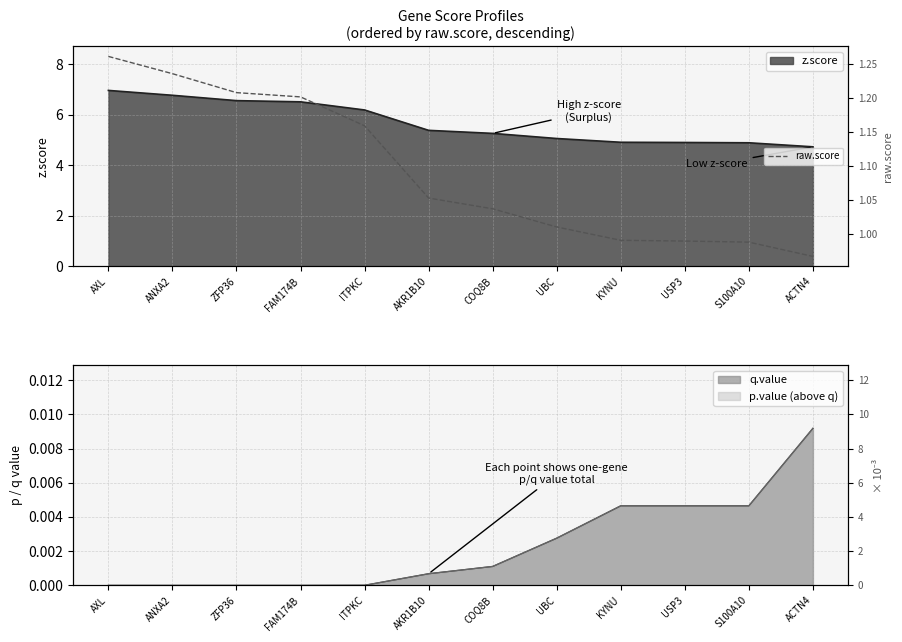

How many lines are shown in the chart?

1